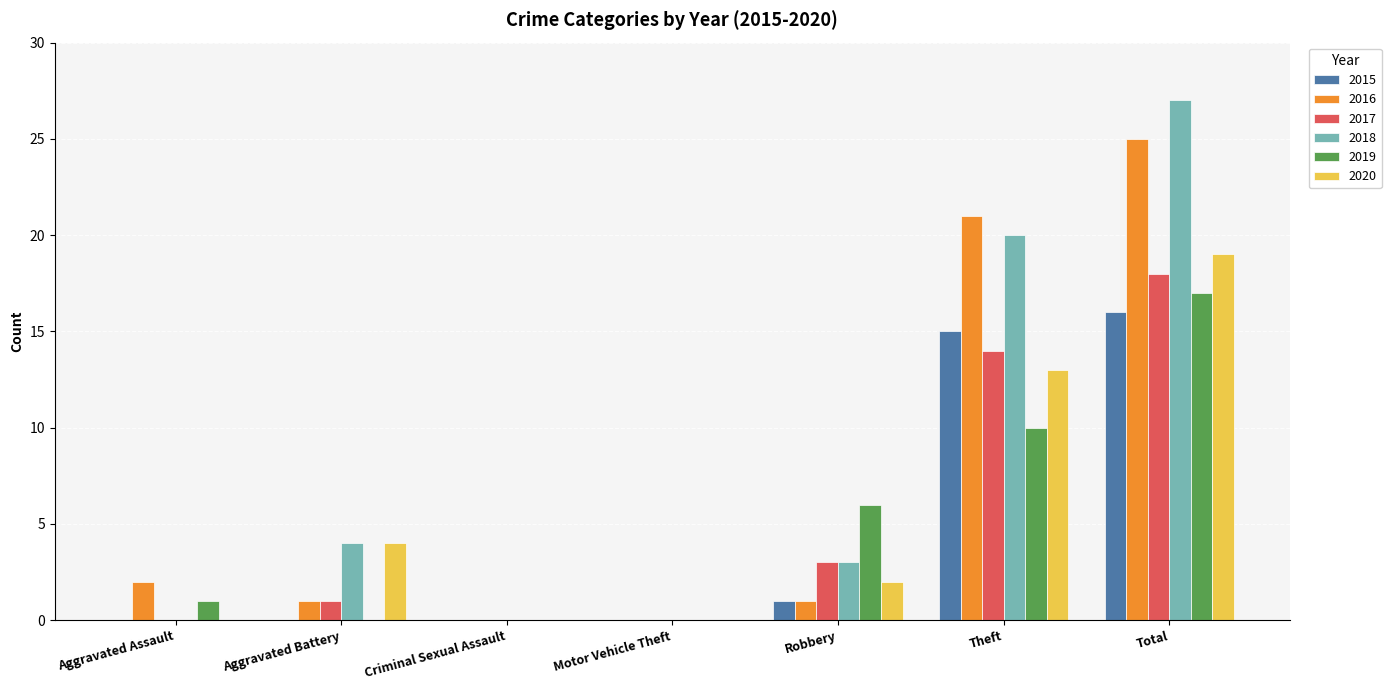

Reading right to left, extract all data points from this chart.

2015: 16	15	1	0	0	0	0
2016: 25	21	1	0	0	1	2
2017: 18	14	3	0	0	1	0
2018: 27	20	3	0	0	4	0
2019: 17	10	6	0	0	0	1
2020: 19	13	2	0	0	4	0